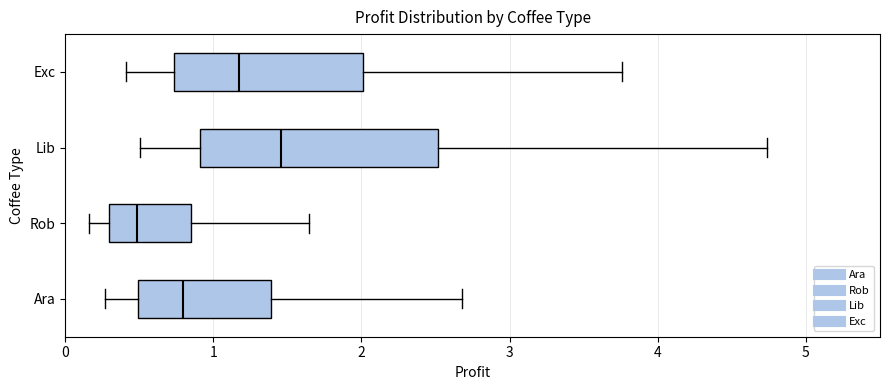

Reading bottom to top, read every box against the x-axis: the position of its median line, the range the box covers, and the ends of its whiskers. The values are not printed on the chart, so give them approximately, as read against the axis.

Ara: median 0.8, box 0.5 to 1.4, whiskers 0.3 to 2.7
Rob: median 0.5, box 0.3 to 0.8, whiskers 0.2 to 1.6
Lib: median 1.5, box 0.9 to 2.5, whiskers 0.5 to 4.7
Exc: median 1.2, box 0.7 to 2.0, whiskers 0.4 to 3.8